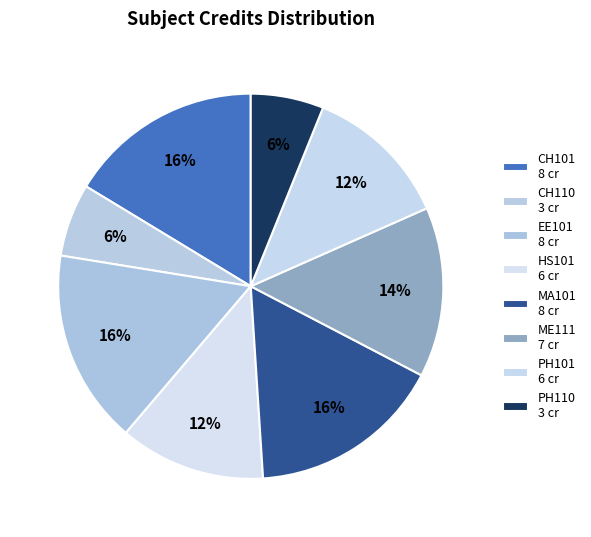

Count the number of slices in the pie.

8